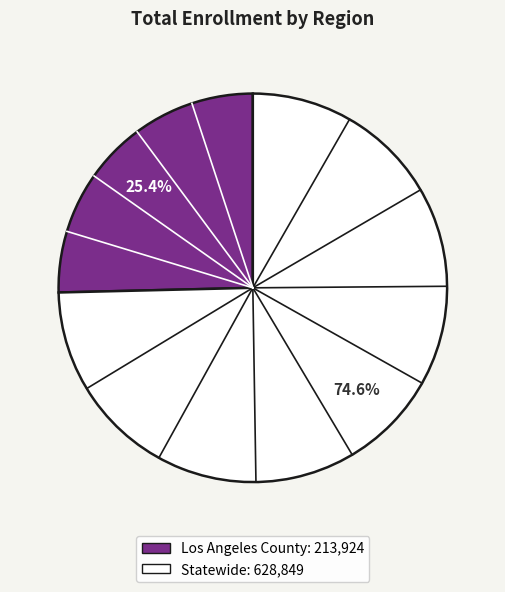

To the nearest percent, what portion does Statewide represent?

75%